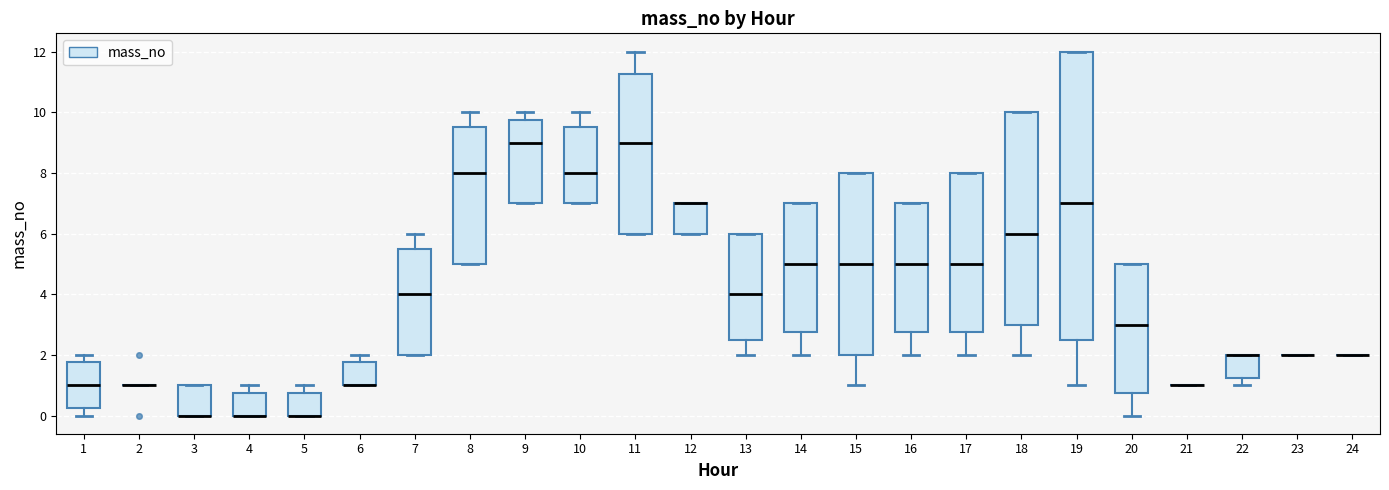

Reading left to right, read every box against the y-axis: the position of its median line, the range the box covers, and the ends of its whiskers. The values are not printed on the chart, so give them approximately, as read against the axis.

1: median 1.0, box 0.2 to 1.8, whiskers 0.0 to 2.0
2: box collapsed to a line at 1.0, whiskers 1.0 to 1.0
3: median 0.0 (drawn on the box's lower edge), box 0.0 to 1.0, whiskers 0.0 to 1.0
4: median 0.0 (drawn on the box's lower edge), box 0.0 to 0.8, whiskers 0.0 to 1.0
5: median 0.0 (drawn on the box's lower edge), box 0.0 to 0.8, whiskers 0.0 to 1.0
6: median 1.0 (drawn on the box's lower edge), box 1.0 to 1.8, whiskers 1.0 to 2.0
7: median 4.0, box 2.0 to 5.6, whiskers 2.0 to 6.0
8: median 8.0, box 5.0 to 9.6, whiskers 5.0 to 10.0
9: median 9.0, box 7.0 to 9.8, whiskers 7.0 to 10.0
10: median 8.0, box 7.0 to 9.6, whiskers 7.0 to 10.0
11: median 9.0, box 6.0 to 11.2, whiskers 6.0 to 12.0
12: median 7.0 (drawn on the box's upper edge), box 6.0 to 7.0, whiskers 6.0 to 7.0
13: median 4.0, box 2.6 to 6.0, whiskers 2.0 to 6.0
14: median 5.0, box 2.8 to 7.0, whiskers 2.0 to 7.0
15: median 5.0, box 2.0 to 8.0, whiskers 1.0 to 8.0
16: median 5.0, box 2.8 to 7.0, whiskers 2.0 to 7.0
17: median 5.0, box 2.8 to 8.0, whiskers 2.0 to 8.0
18: median 6.0, box 3.0 to 10.0, whiskers 2.0 to 10.0
19: median 7.0, box 2.6 to 12.0, whiskers 1.0 to 12.0
20: median 3.0, box 0.8 to 5.0, whiskers 0.0 to 5.0
21: box collapsed to a line at 1.0, whiskers 1.0 to 1.0
22: median 2.0 (drawn on the box's upper edge), box 1.2 to 2.0, whiskers 1.0 to 2.0
23: box collapsed to a line at 2.0, whiskers 2.0 to 2.0
24: box collapsed to a line at 2.0, whiskers 2.0 to 2.0